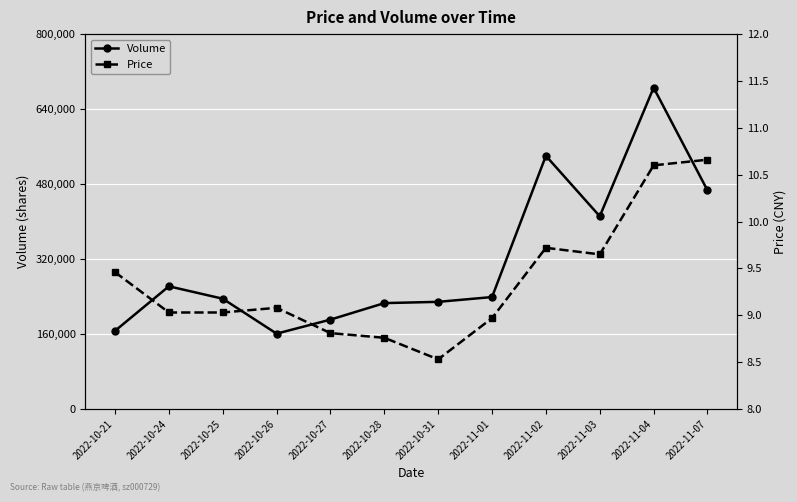

Reading left to right, what are all the values shown in this chart?

Volume: 2022-10-21=166834.0	2022-10-24=261868.0	2022-10-25=235397.0	2022-10-26=160874.0	2022-10-27=190796.0	2022-10-28=226013.0	2022-10-31=228716.0	2022-11-01=238933.0	2022-11-02=540289.0	2022-11-03=411301.0	2022-11-04=685686.0	2022-11-07=466574.0
Price: 2022-10-21=9.5	2022-10-24=9.0	2022-10-25=9.0	2022-10-26=9.1	2022-10-27=8.8	2022-10-28=8.8	2022-10-31=8.5	2022-11-01=9.0	2022-11-02=9.7	2022-11-03=9.7	2022-11-04=10.6	2022-11-07=10.7